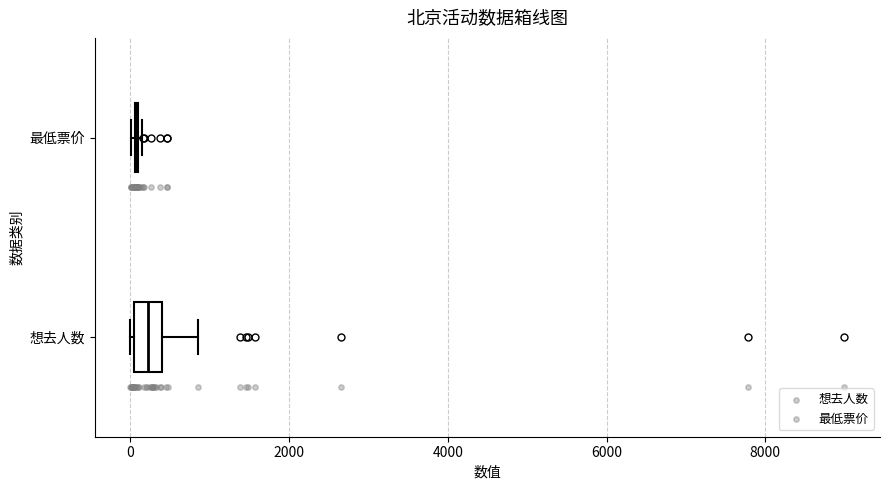

Reading bottom to top, read every box against the x-axis: the position of its median line, the range the box covers, and the ends of its whiskers. The values are not printed on the chart, so give them approximately, as read against the axis.

想去人数: median 200, box 0 to 400, whiskers 0 to 800
最低票价: box collapsed to a line at 0, whiskers 0 to 200